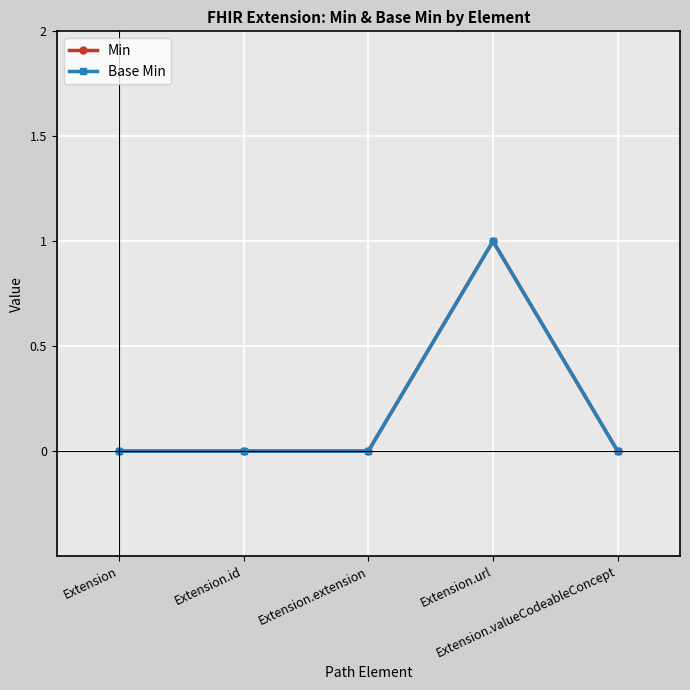

Does the chart have visible grid lines?

Yes